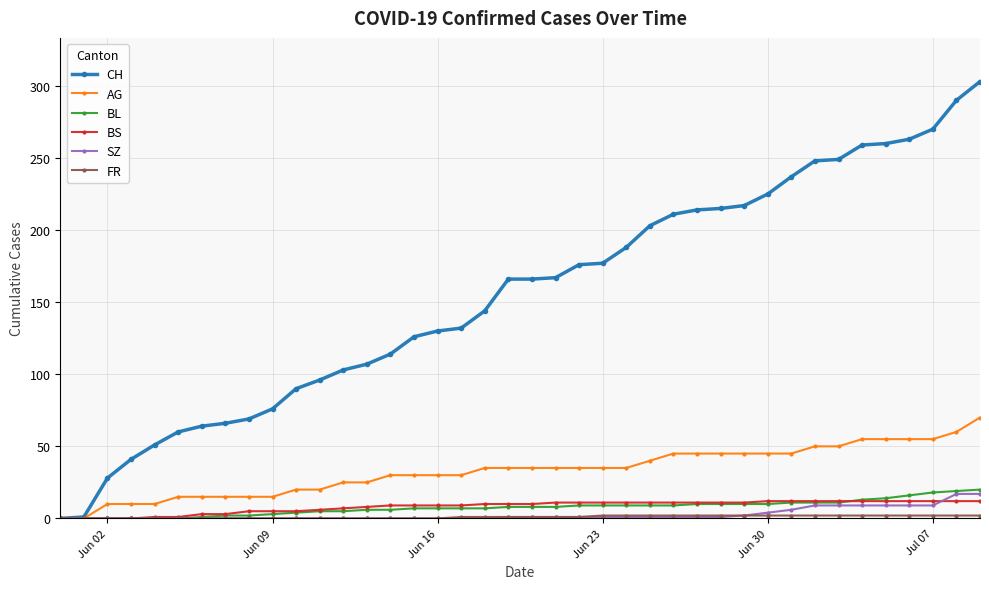

What is the difference between the maximum and minimum values in the BL series?

20